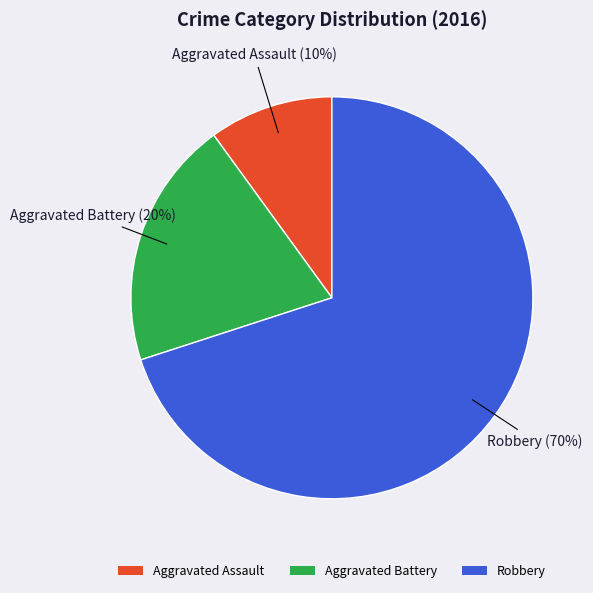

Which slice is the smallest?

Aggravated Assault